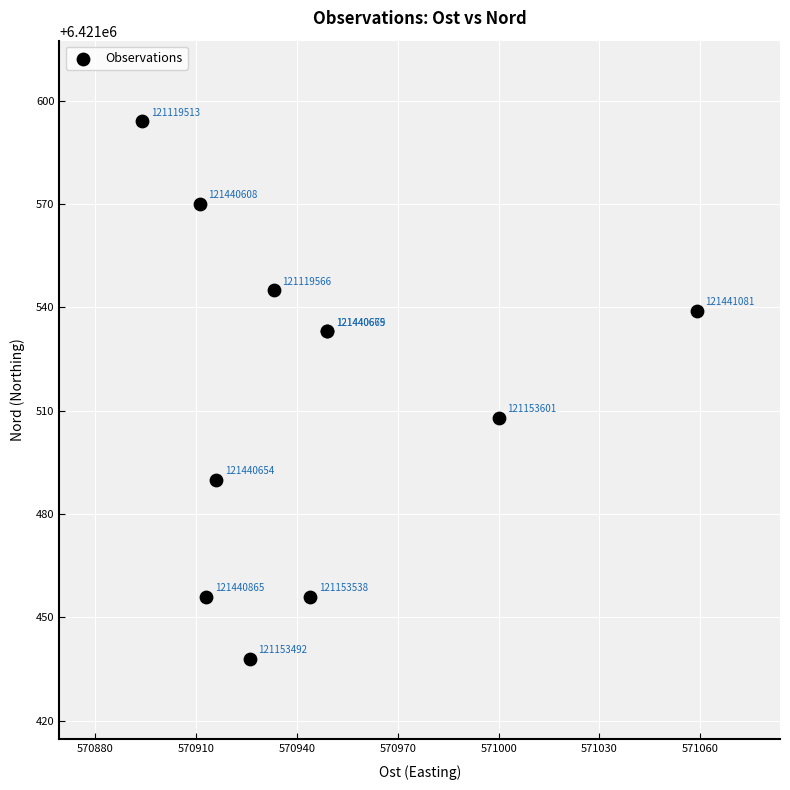

What Y value in the scatter plot is closest to 6421516?

6421508